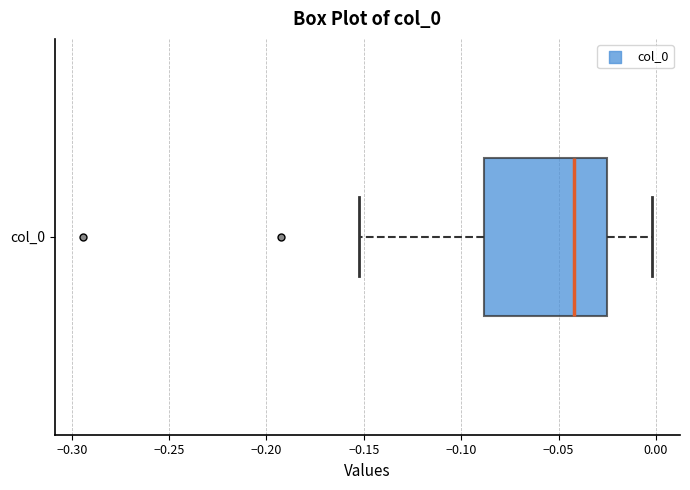

Transcribe this box plot: give where the median line is, the range the box spans, and where the two whiskers end, as read against the x-axis. The values are not printed on the chart, so give them approximately, as read against the axis.

median -0.040, box -0.090 to -0.025, whiskers -0.155 to 0.000